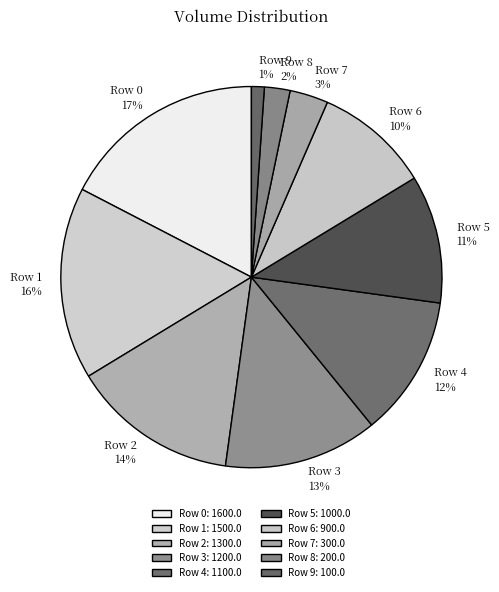

To the nearest percent, what percentage of the pie is Row 6?

10%